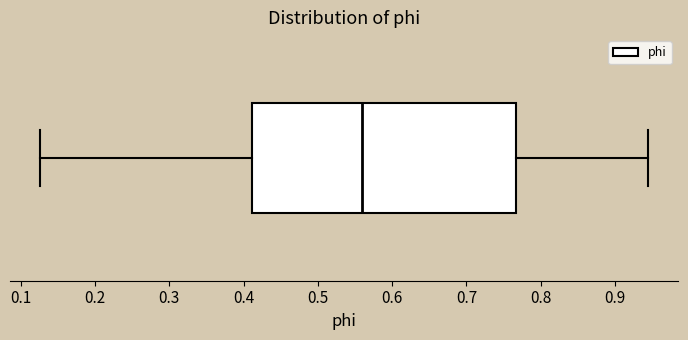

Read this box plot against the x-axis: the position of the median line, the range covered by the box, and the ends of both whiskers. The values are not printed on the chart, so give them approximately, as read against the axis.

median 0.56, box 0.41 to 0.77, whiskers 0.13 to 0.94